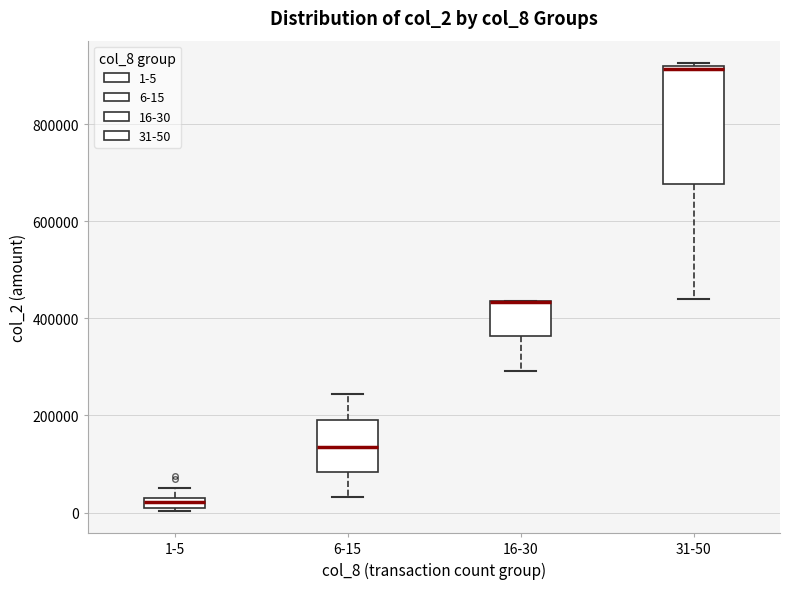

Which box is the tallest, from its lower edge to its upper edge?

31-50